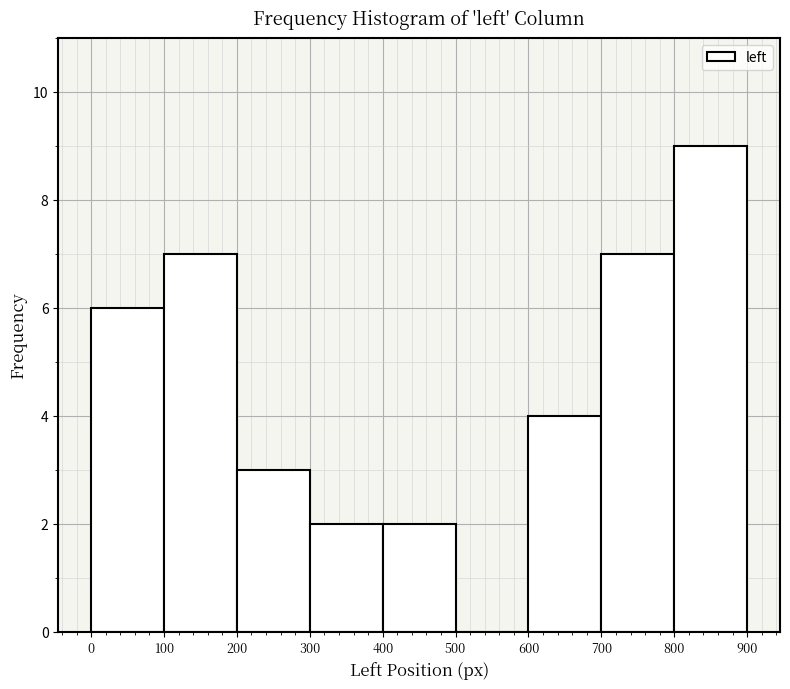

Reading left to right, transcribe this chart: for each bar, give the range it covers on the x-axis and its height. The values are not printed on the chart, so give them approximately, as read against the axis.

0 to 100: 6
100 to 200: 7
200 to 300: 3
300 to 400: 2
400 to 500: 2
500 to 600: 0
600 to 700: 4
700 to 800: 7
800 to 900: 9